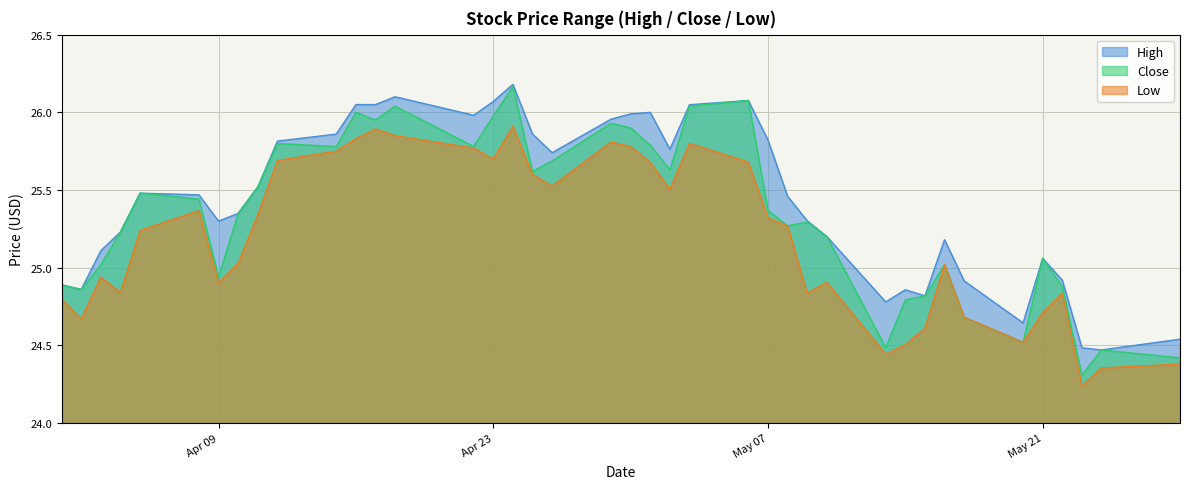

List the series in order of their overall mean, highest first.

High, Close, Low